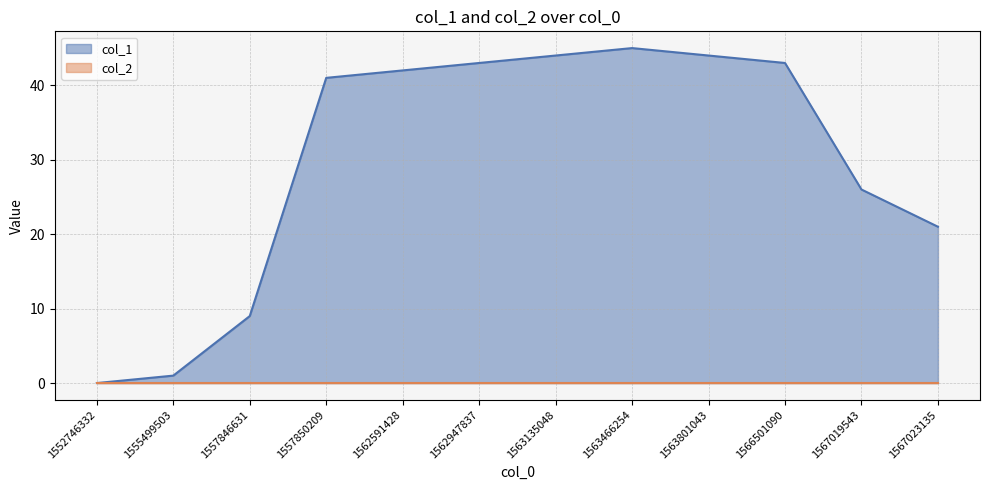

Which category has the highest value across all series?

1563466254